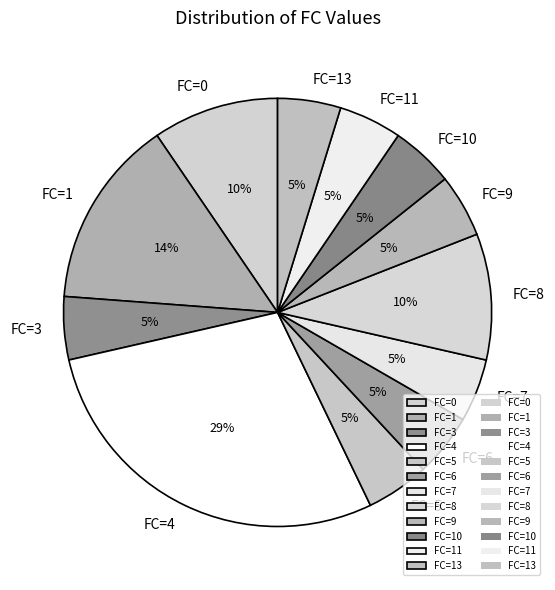

The FC=11 slice represents 5% of the pie. True or false?

True